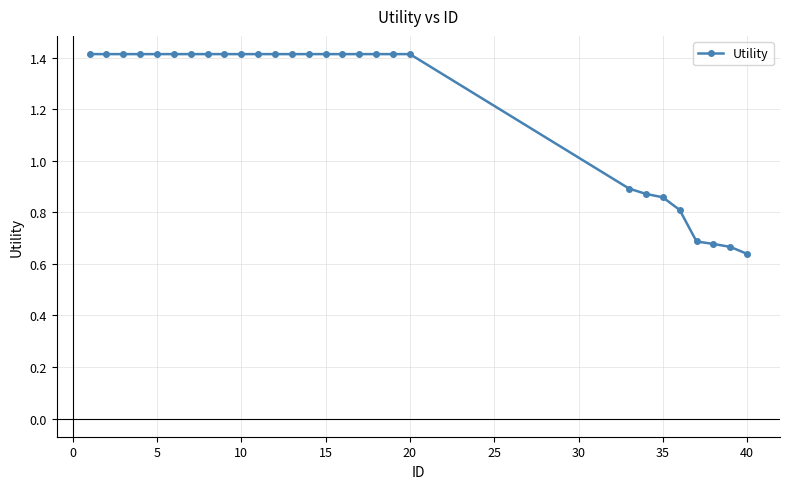

What is the value of the 17th point from the left?

1.4